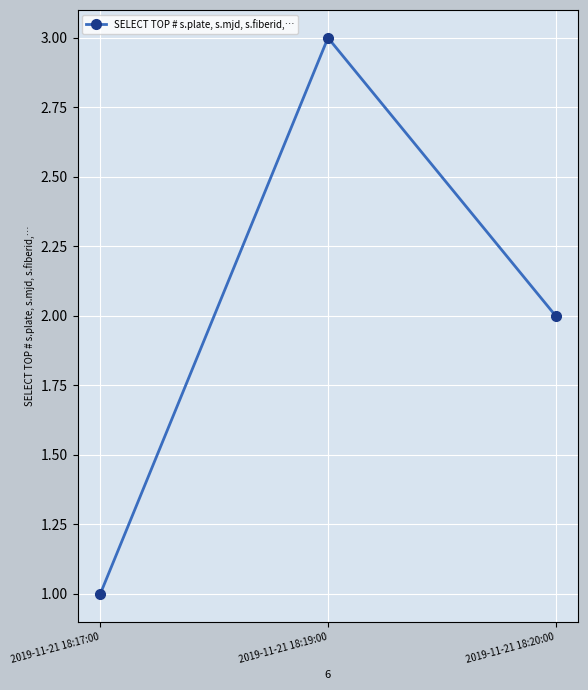

What is the difference between the second highest and minimum values?

1